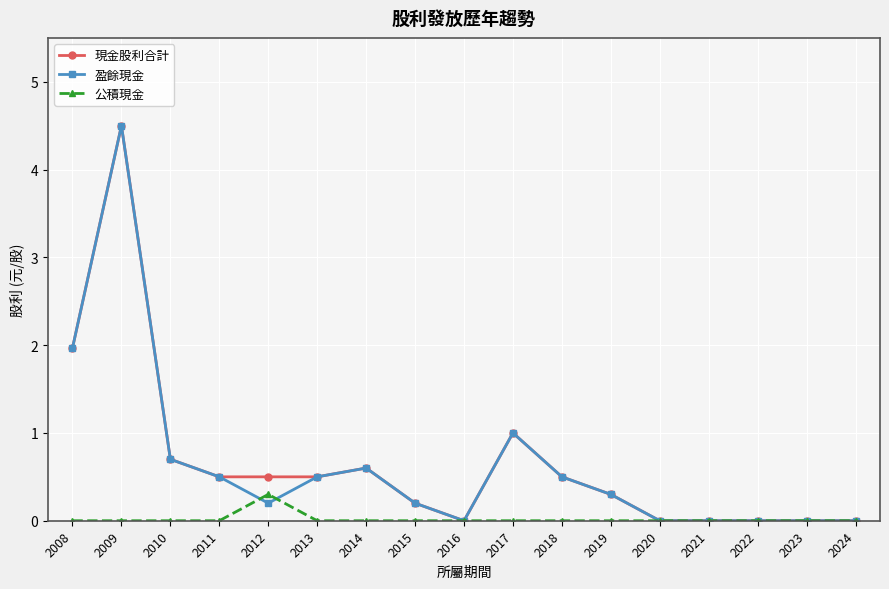

Is it true that 現金股利合計 equals 0.8 at 2014?

False